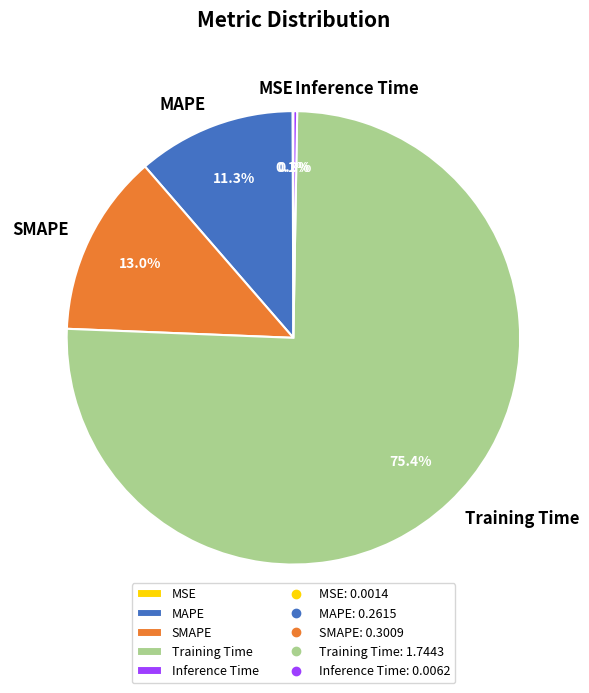

Between MAPE and Training Time, which is larger?

Training Time